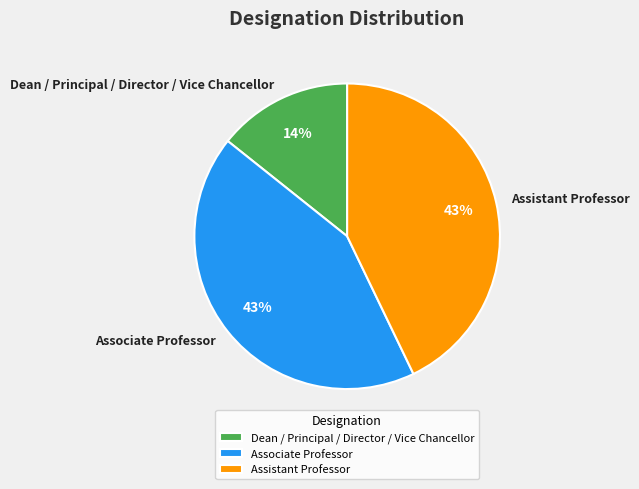

Does Dean / Principal / Director / Vice Chancellor account for over 50% of the chart?

No